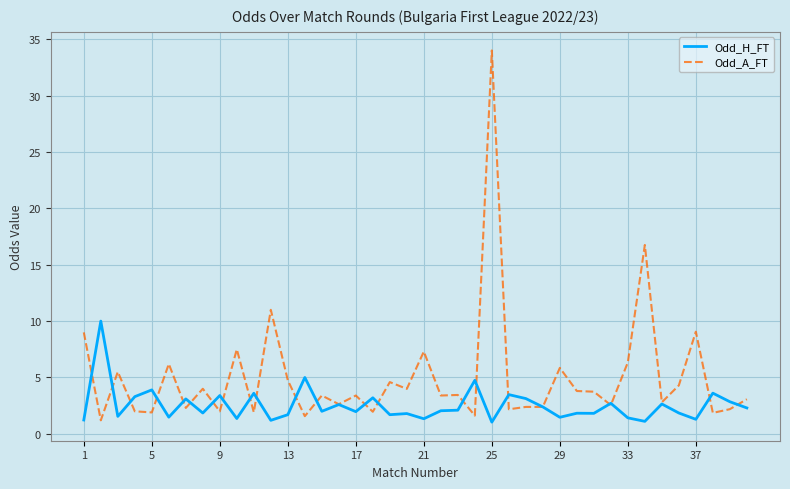

Which series has the largest range (max minus min)?

Odd_A_FT